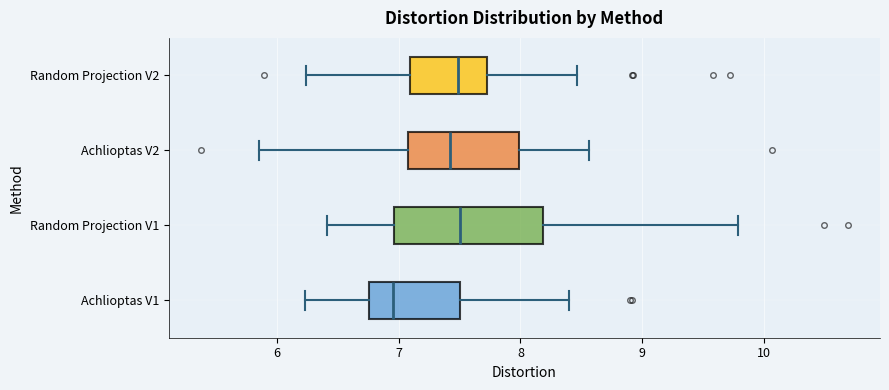

Reading bottom to top, transcribe this box plot: for each box, give where its median line is, the range the box spans, and where its two whiskers end, as read against the x-axis. The values are not printed on the chart, so give them approximately, as read against the axis.

Achlioptas V1: median 7.0, box 6.8 to 7.5, whiskers 6.2 to 8.4
Random Projection V1: median 7.5, box 7.0 to 8.2, whiskers 6.4 to 9.8
Achlioptas V2: median 7.4, box 7.1 to 8.0, whiskers 5.9 to 8.6
Random Projection V2: median 7.5, box 7.1 to 7.7, whiskers 6.2 to 8.5